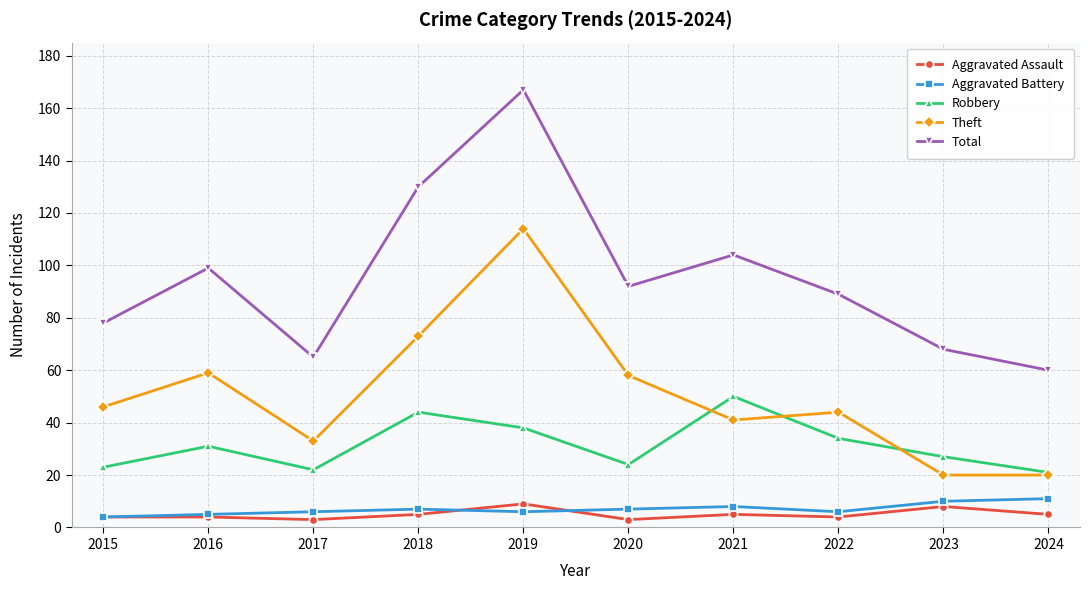

True or false: Total and Theft intersect in this chart.

False